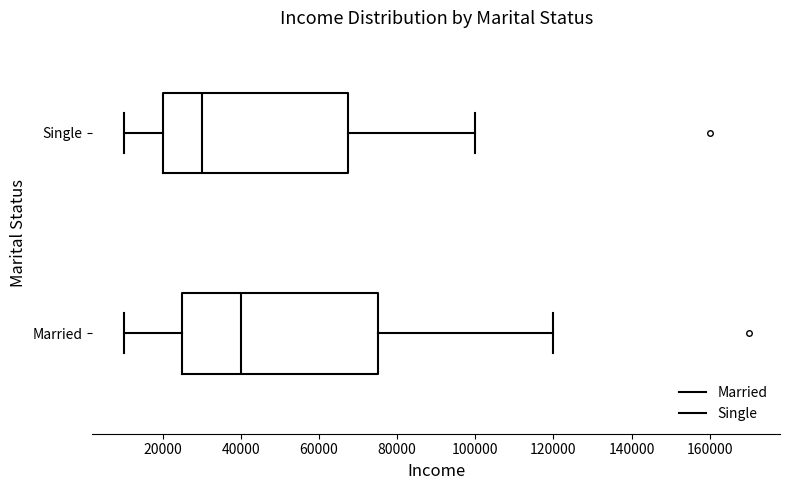

Reading bottom to top, transcribe this box plot: for each box, give where its median line is, the range the box spans, and where its two whiskers end, as read against the x-axis. The values are not printed on the chart, so give them approximately, as read against the axis.

Married: median 40000, box 26000 to 76000, whiskers 10000 to 120000
Single: median 30000, box 20000 to 68000, whiskers 10000 to 100000